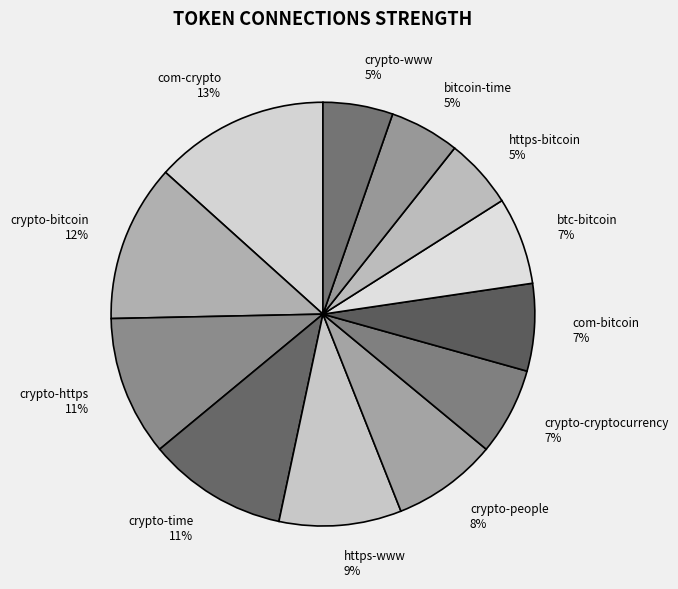

Does com-crypto 13% account for over 50% of the chart?

No